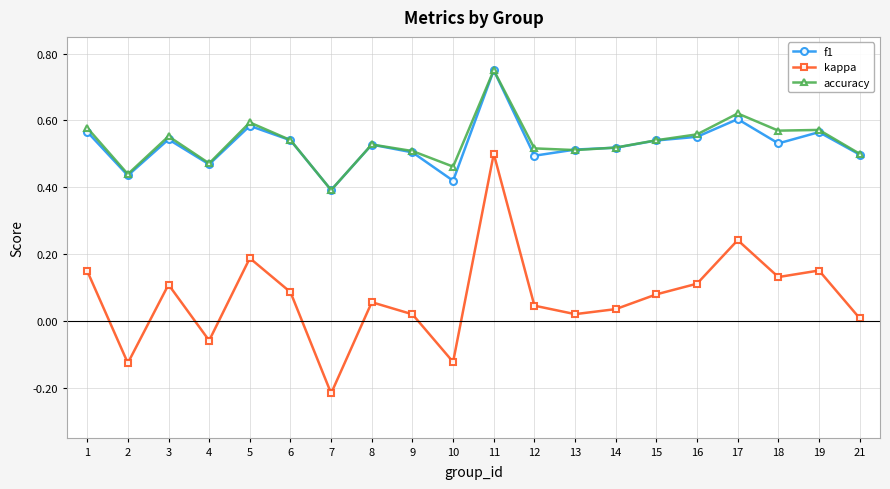

True or false: kappa and accuracy intersect in this chart.

False